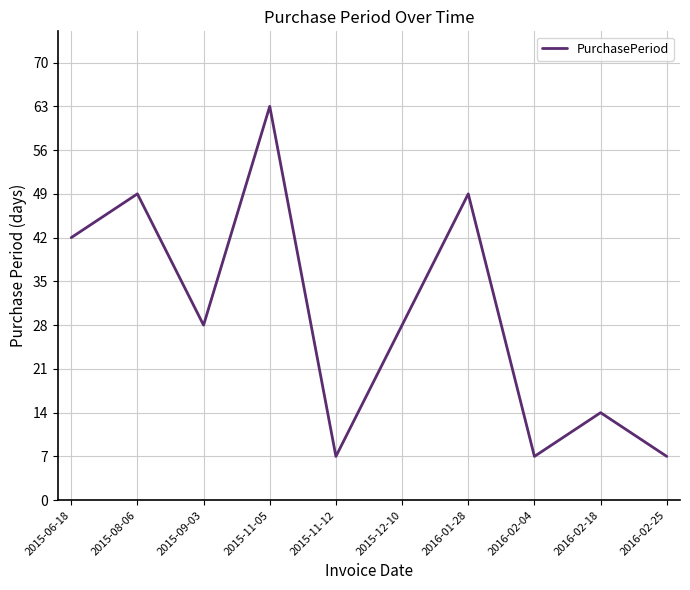

Read the value at 2015-11-12, to the nearest 10.

10